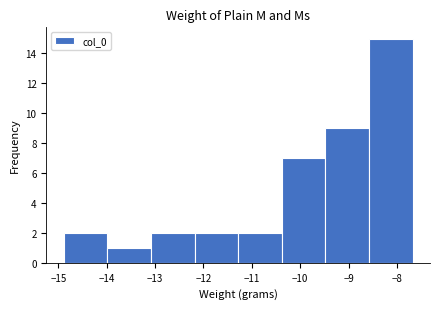

Over which range of the x-axis is the bar tallest?

-8.6 to -7.7